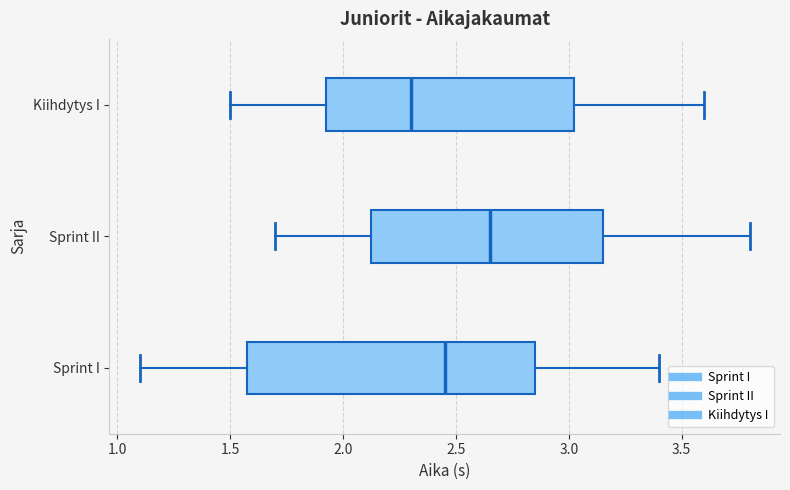

Reading bottom to top, read every box against the x-axis: the position of its median line, the range the box covers, and the ends of its whiskers. The values are not printed on the chart, so give them approximately, as read against the axis.

Sprint I: median 2.45, box 1.60 to 2.85, whiskers 1.10 to 3.40
Sprint II: median 2.65, box 2.15 to 3.15, whiskers 1.70 to 3.80
Kiihdytys I: median 2.30, box 1.95 to 3.05, whiskers 1.50 to 3.60